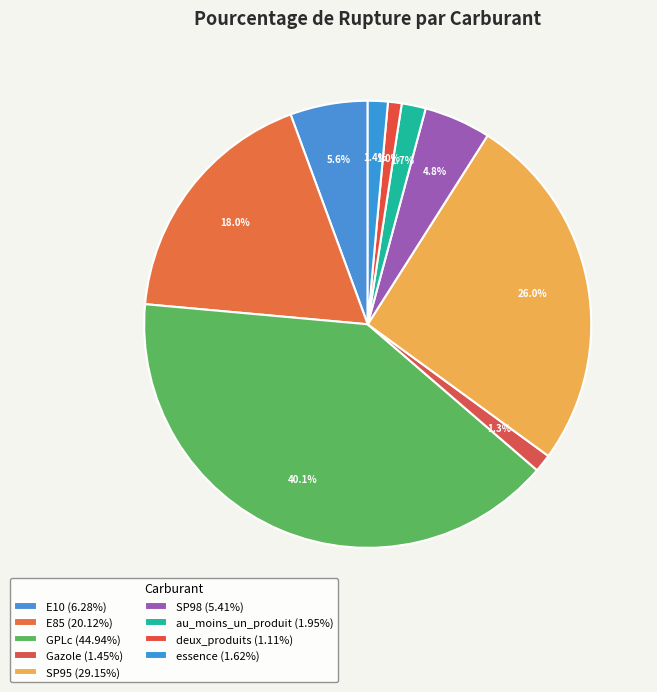

How many segments does this pie chart have?

9